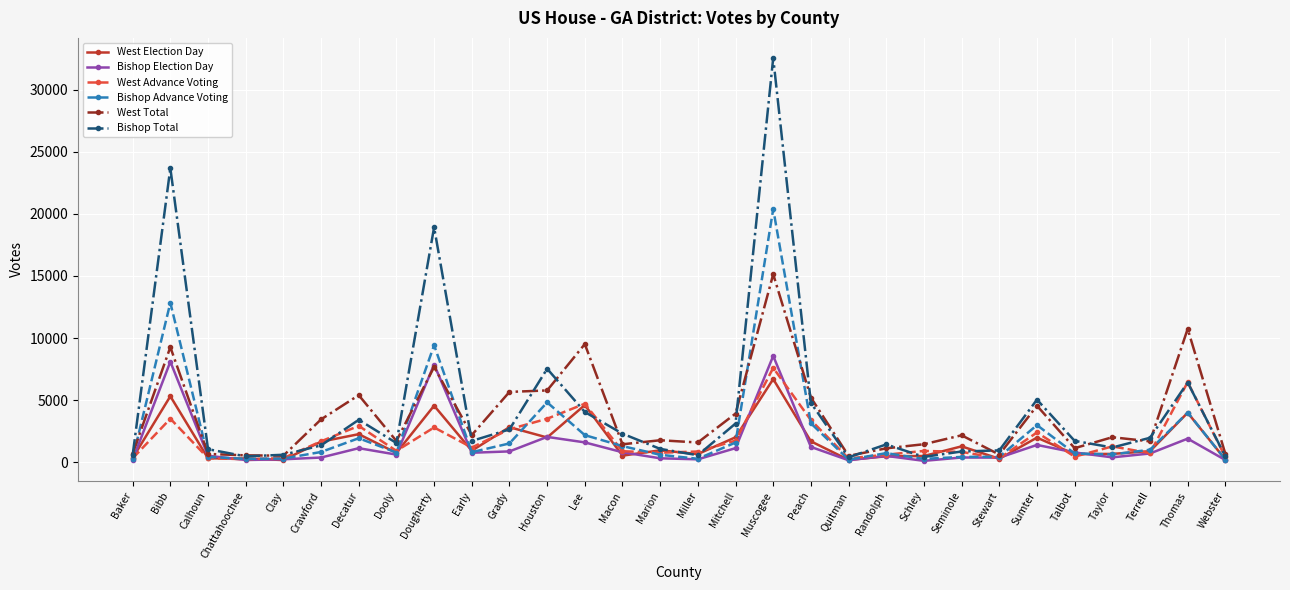

What is the difference between the second highest and second lowest values in the West Election Day series?

5127